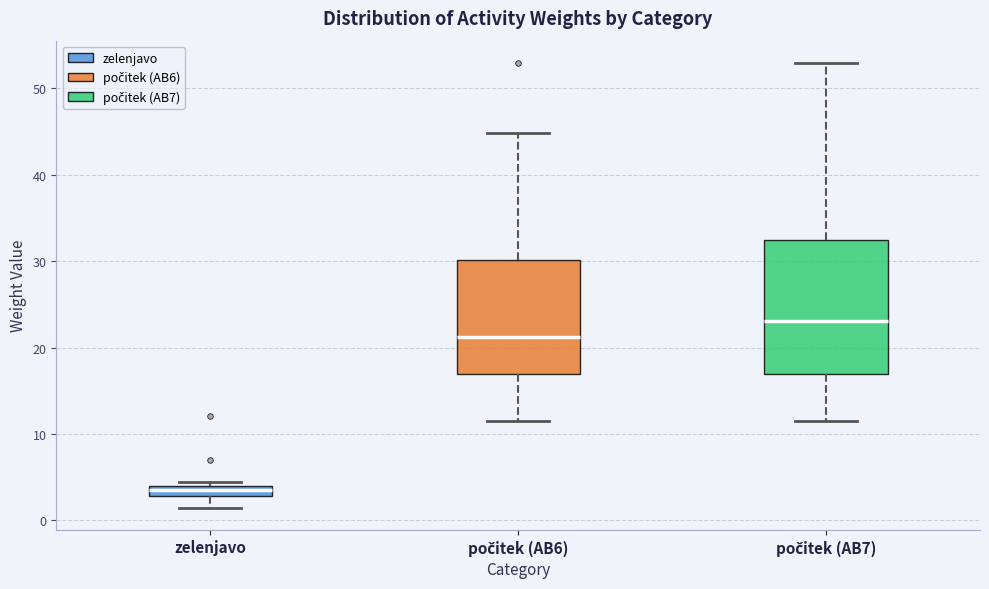

Where does the lower whisker of the box for počitek (AB7) end on the y-axis? The values are not printed on the chart, so give them approximately, as read against the axis.

11